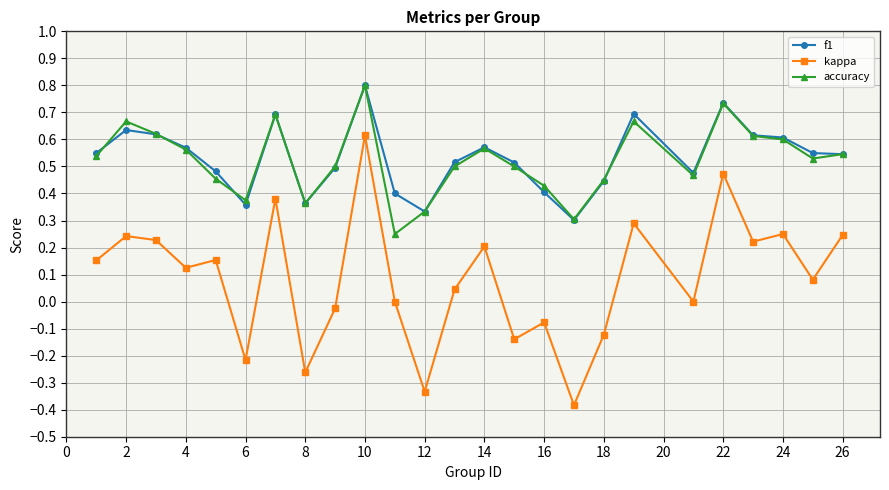

What is the maximum value shown in the chart?

0.8